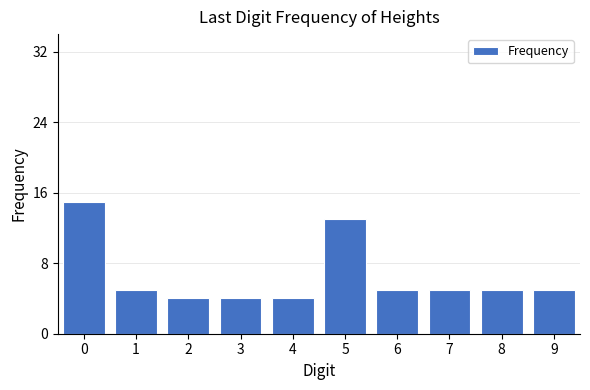

Reading left to right, transcribe all the data shown in this chart.

0=15	1=5	2=4	3=4	4=4	5=13	6=5	7=5	8=5	9=5